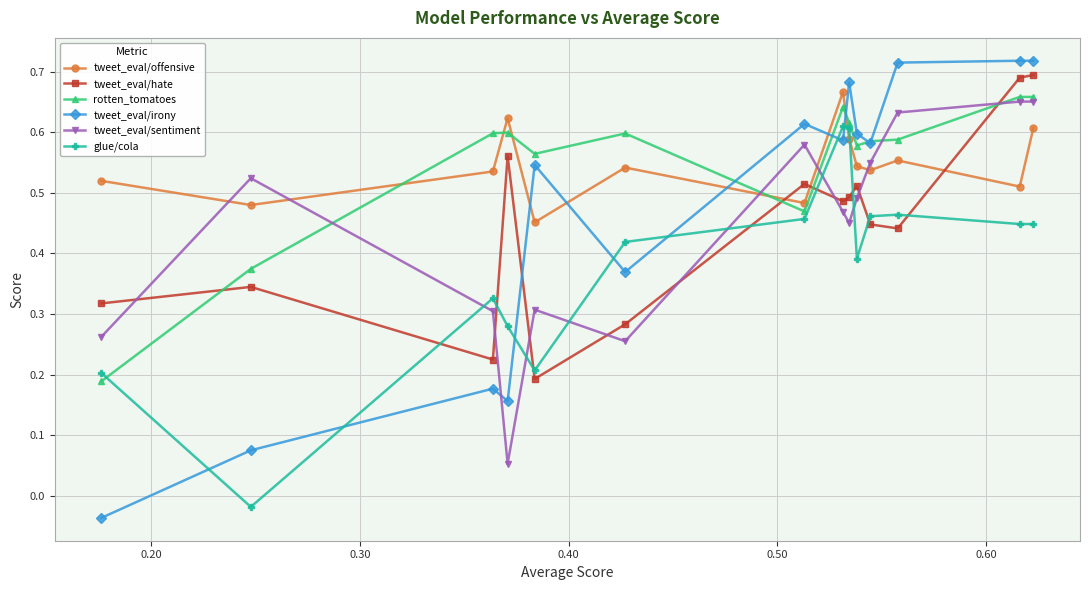

Which series has the largest range (max minus min)?

tweet_eval/irony